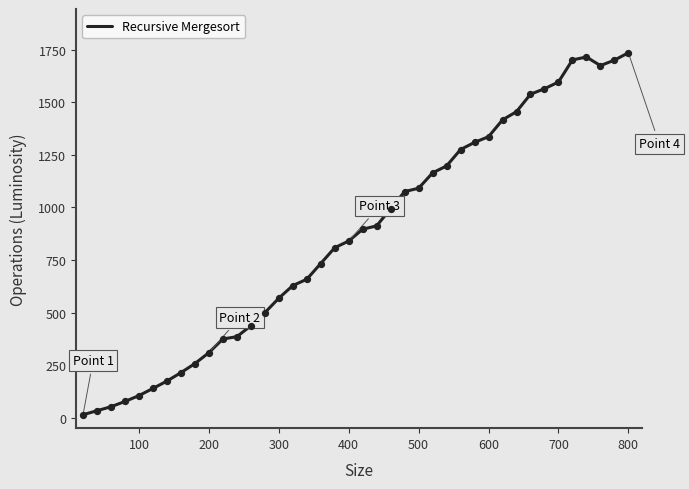

What is the greatest value displayed?

1735